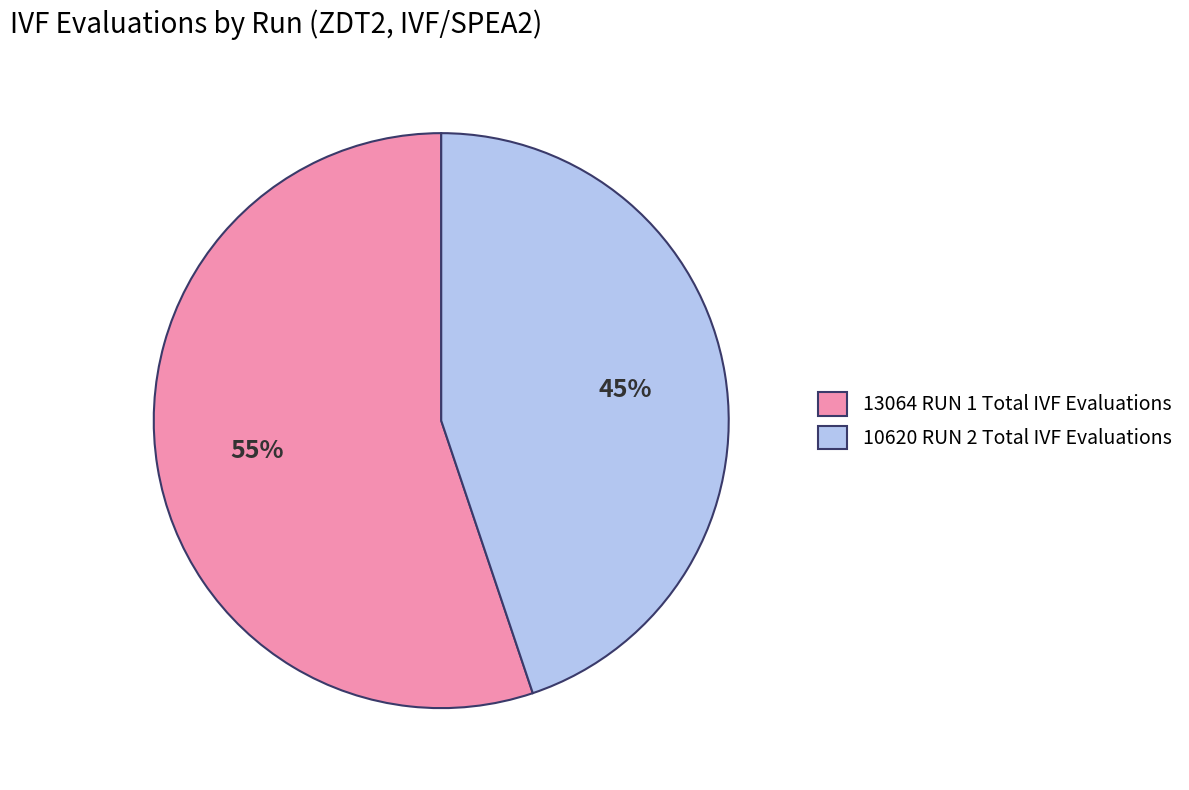

Which category has the smallest portion of the pie?

10620 RUN 2 Total IVF Evaluations